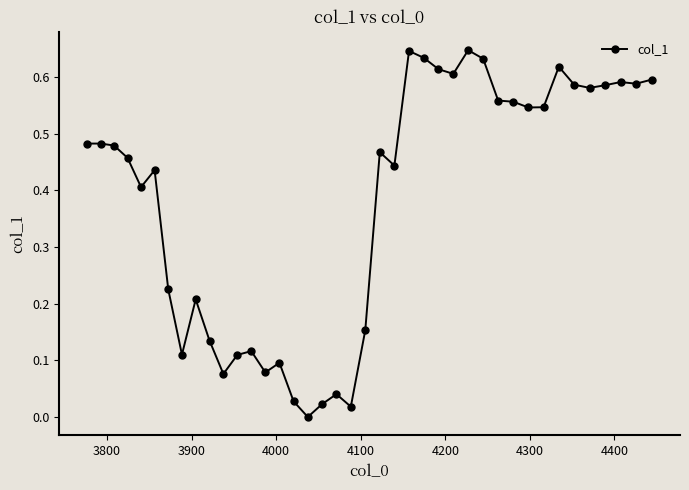

True or false: the data has more than 0 interior local peaks.

True